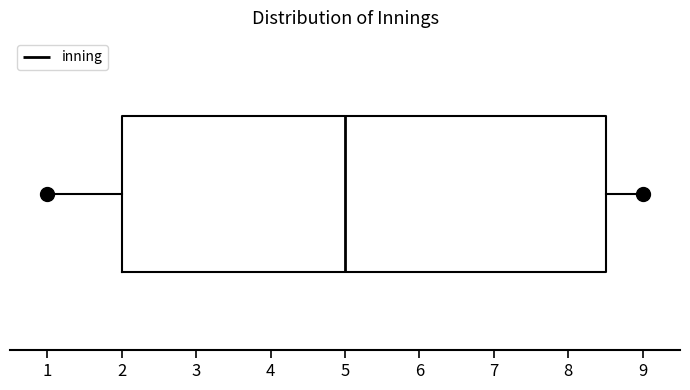

Where does the median line of the box sit on the x-axis? The values are not printed on the chart, so give them approximately, as read against the axis.

5.0